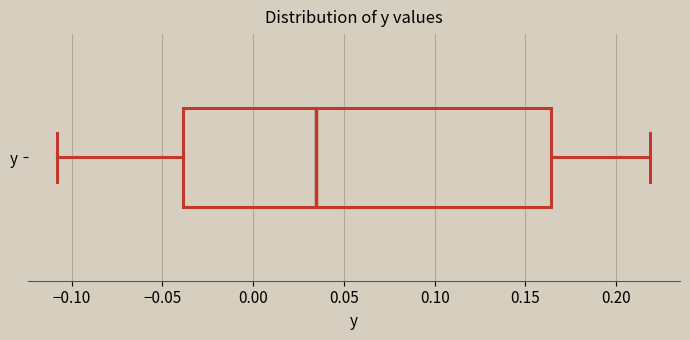

Transcribe this box plot: give where the median line is, the range the box spans, and where the two whiskers end, as read against the x-axis. The values are not printed on the chart, so give them approximately, as read against the axis.

median 0.035, box -0.040 to 0.165, whiskers -0.110 to 0.220